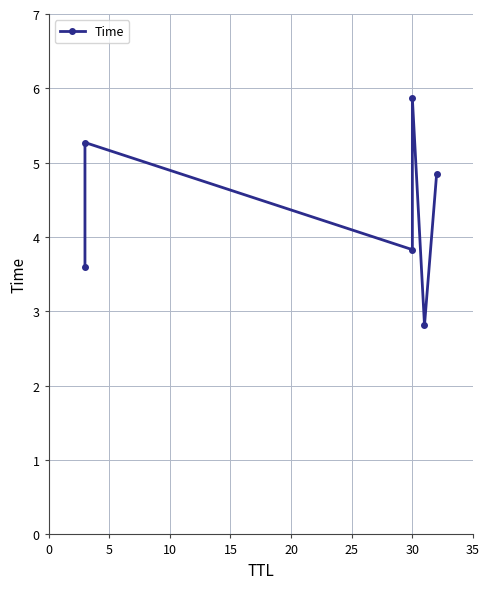

What is the greatest value displayed?

5.9